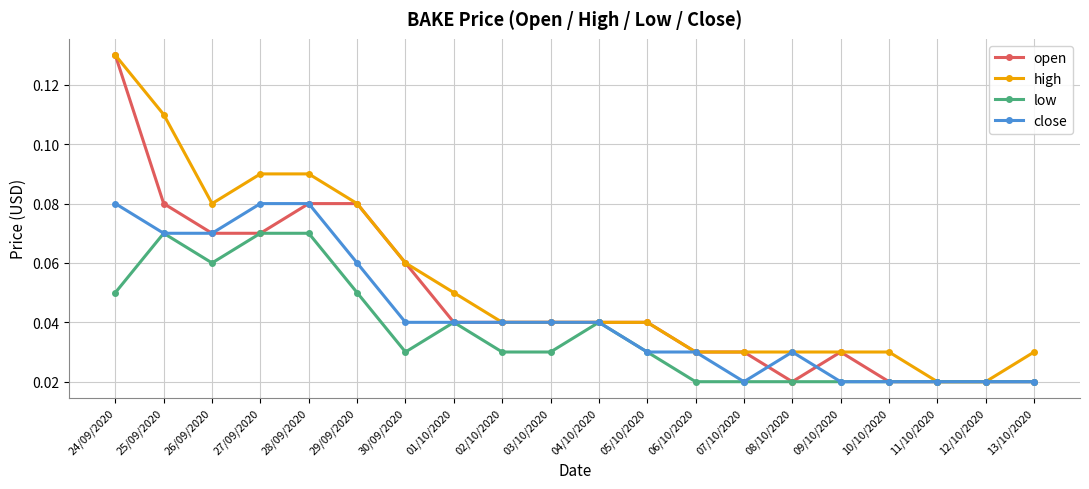

Rank the series by their average value, from lowest to highest.

low, close, open, high